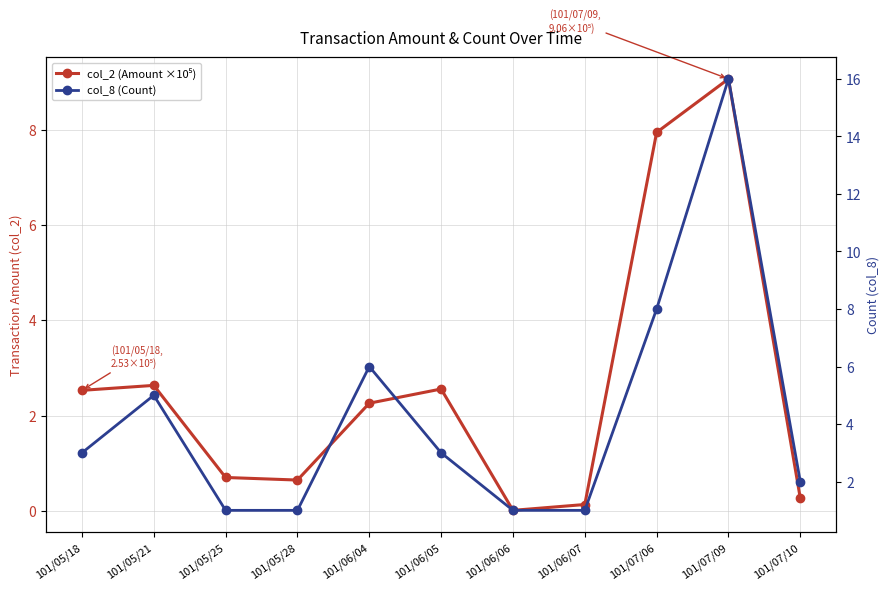

True or false: col_2 (Amount ×10⁵) and col_8 (Count) cross at least once.

False